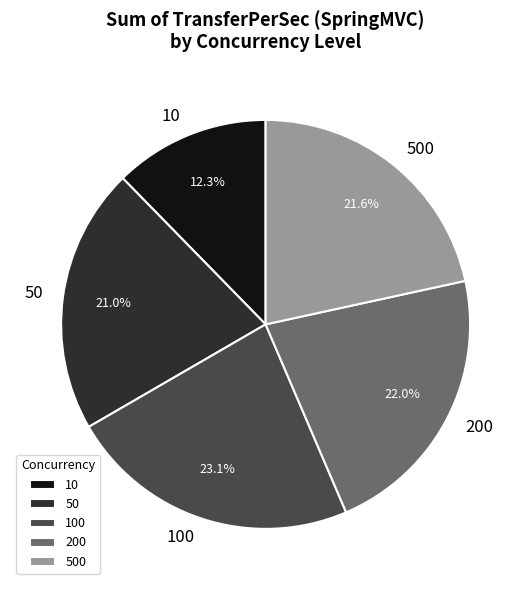

Count the number of slices in the pie.

5